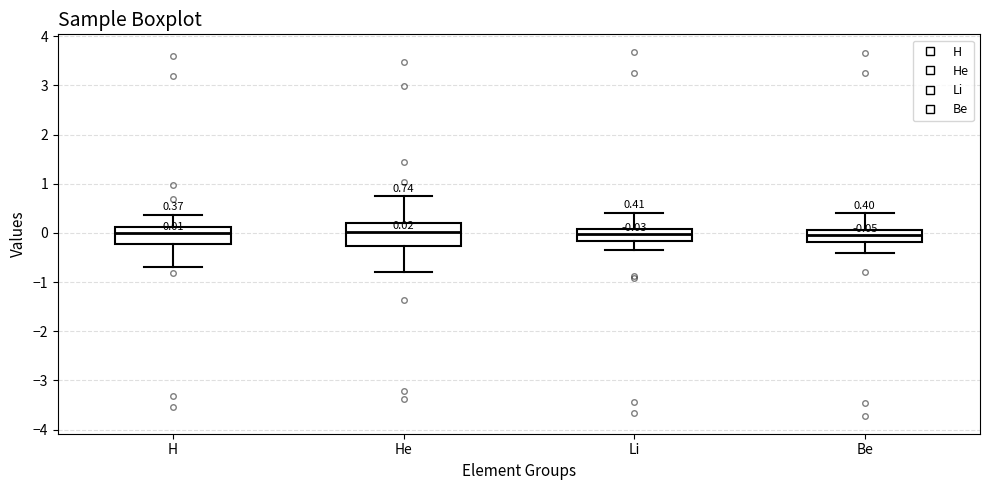

Comparing the boxes themselves (not the whiskers), which one is the tallest?

He